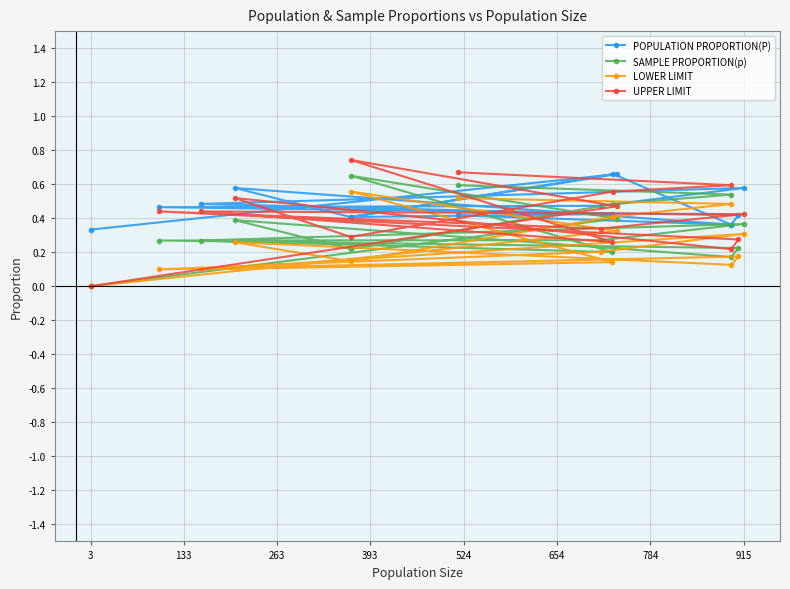

True or false: SAMPLE PROPORTION(p) and POPULATION PROPORTION(P) cross at least once.

True